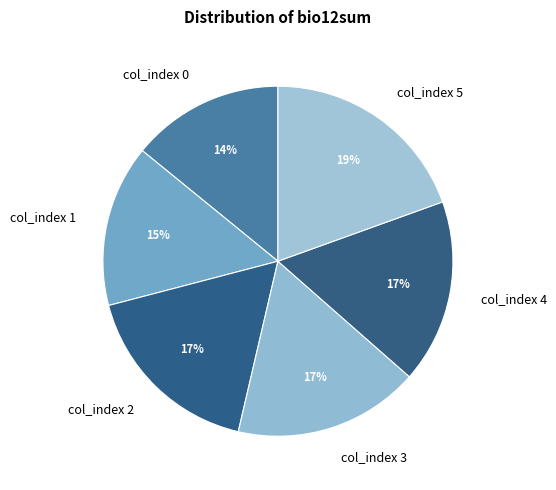

Does col_index 4 account for over 50% of the chart?

No